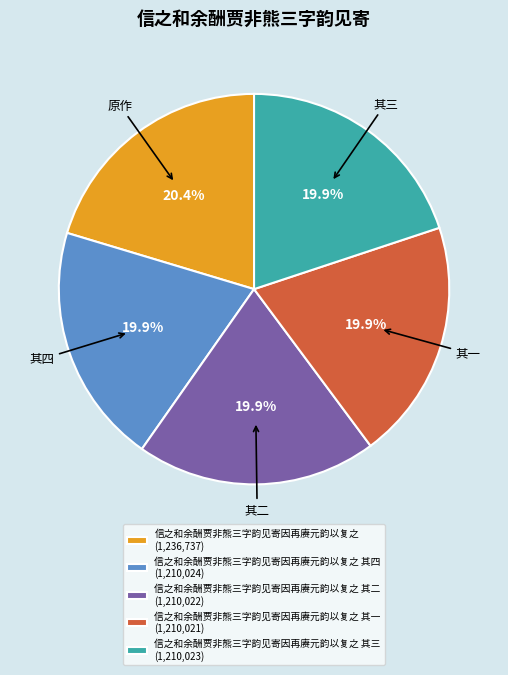

Approximately how many times larger is the value at 信之和余酬贾非熊三字韵见寄因再赓元韵以复之 (1,236,737) compared to 信之和余酬贾非熊三字韵见寄因再赓元韵以复之 其四 (1,210,024)?

1.0